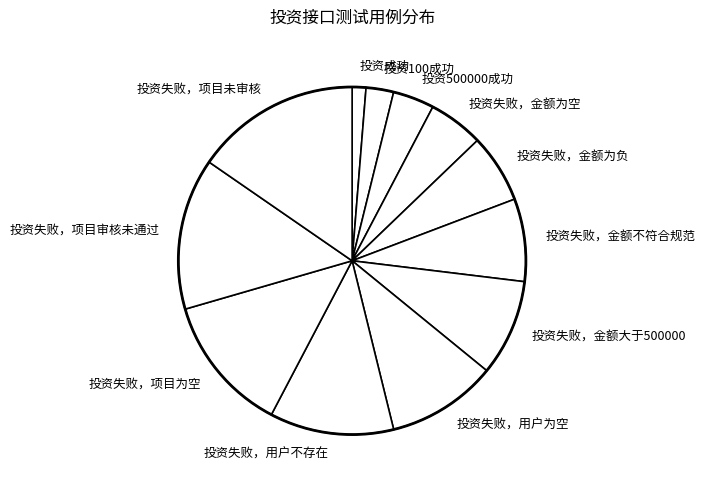

Does 投资失败，金额为负 account for over 50% of the chart?

No